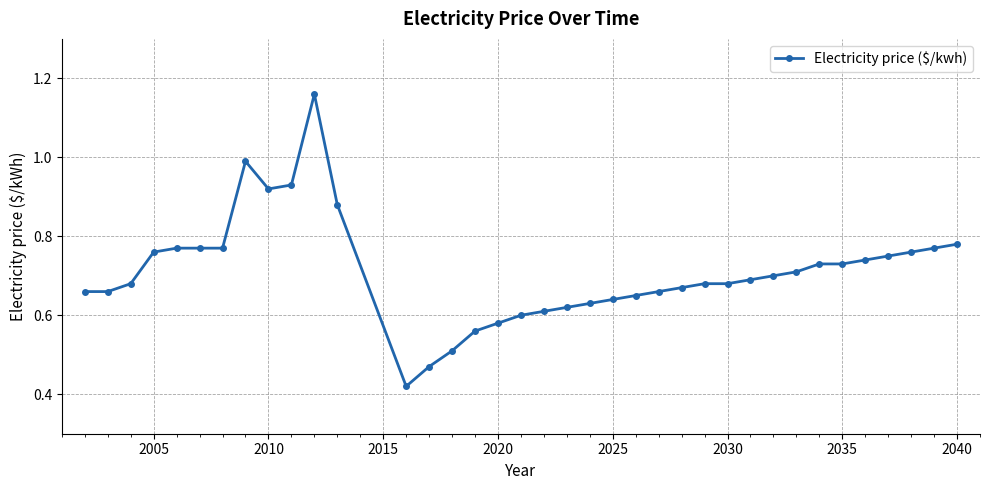

True or false: the data shows 1.0 at 2025.

False